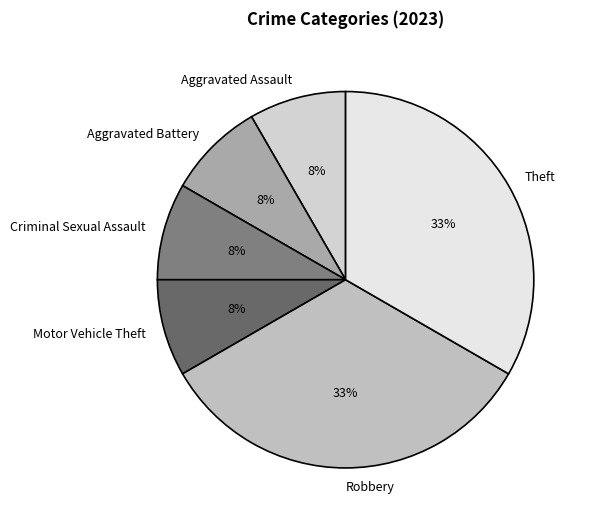

Do Aggravated Assault and Theft together represent more than half of the pie?

No